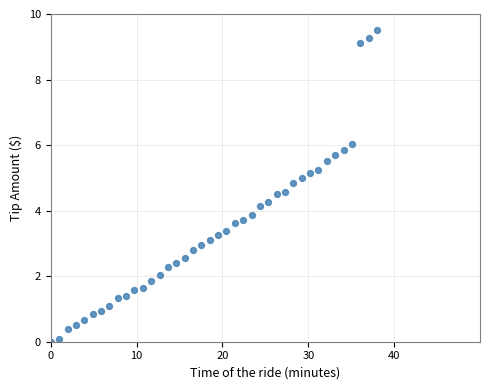

What is the range of X values (max minus min)?

38.0